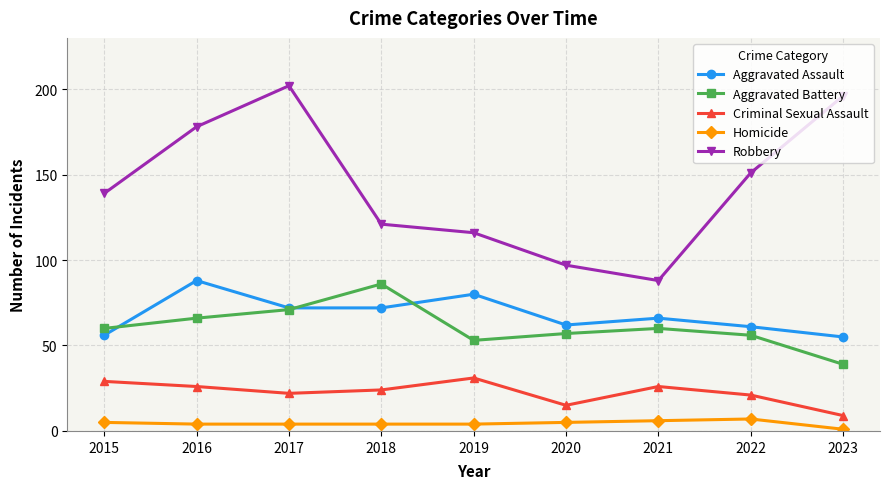

Is this an area chart (filled region under the line)?

No